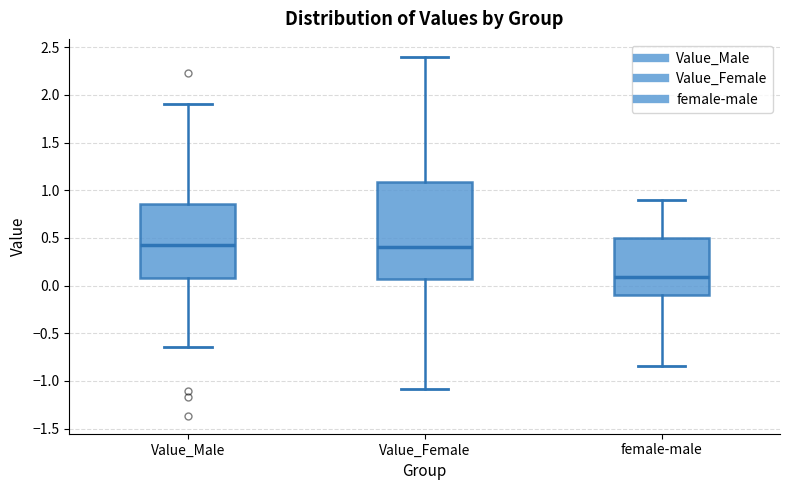

Reading left to right, read every box against the y-axis: the position of its median line, the range the box covers, and the ends of its whiskers. The values are not printed on the chart, so give them approximately, as read against the axis.

Value_Male: median 0.45, box 0.10 to 0.85, whiskers -0.65 to 1.90
Value_Female: median 0.40, box 0.05 to 1.10, whiskers -1.10 to 2.40
female-male: median 0.10, box -0.10 to 0.50, whiskers -0.85 to 0.90